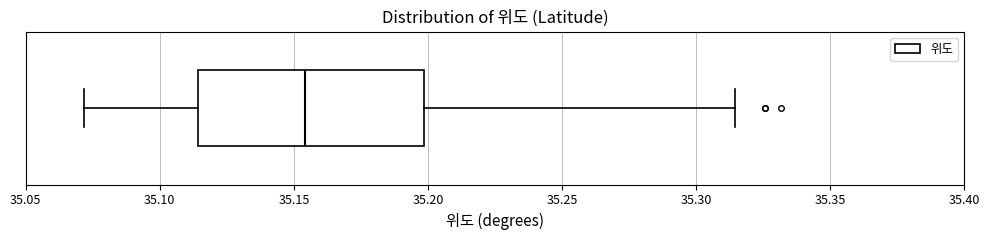

Transcribe this box plot: give where the median line is, the range the box spans, and where the two whiskers end, as read against the x-axis. The values are not printed on the chart, so give them approximately, as read against the axis.

median 35.155, box 35.115 to 35.200, whiskers 35.070 to 35.315